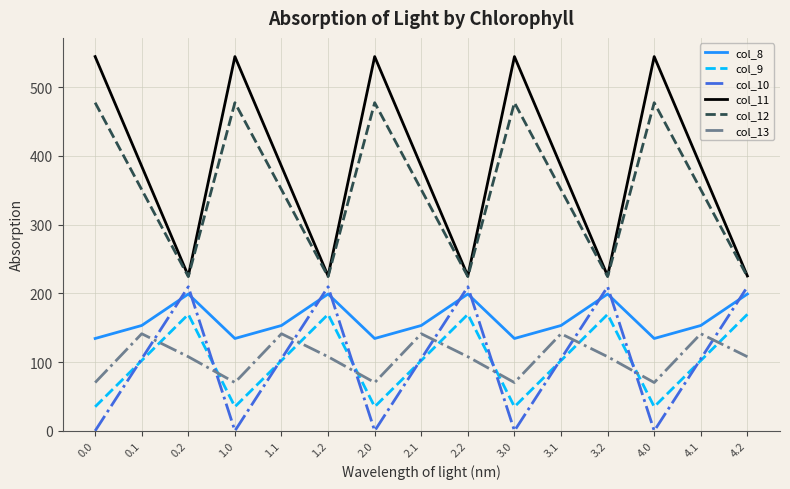

Count the number of data series in this chart.

6